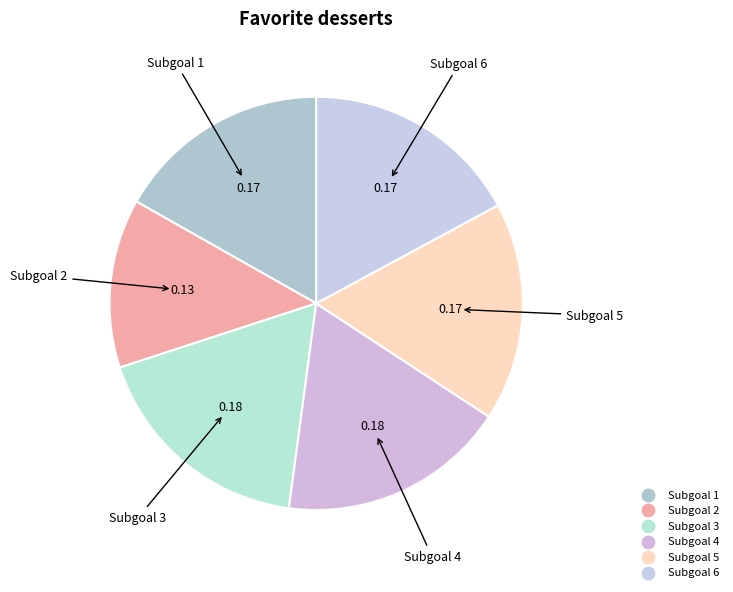

Do Subgoal 3 and Subgoal 6 together represent more than half of the pie?

No